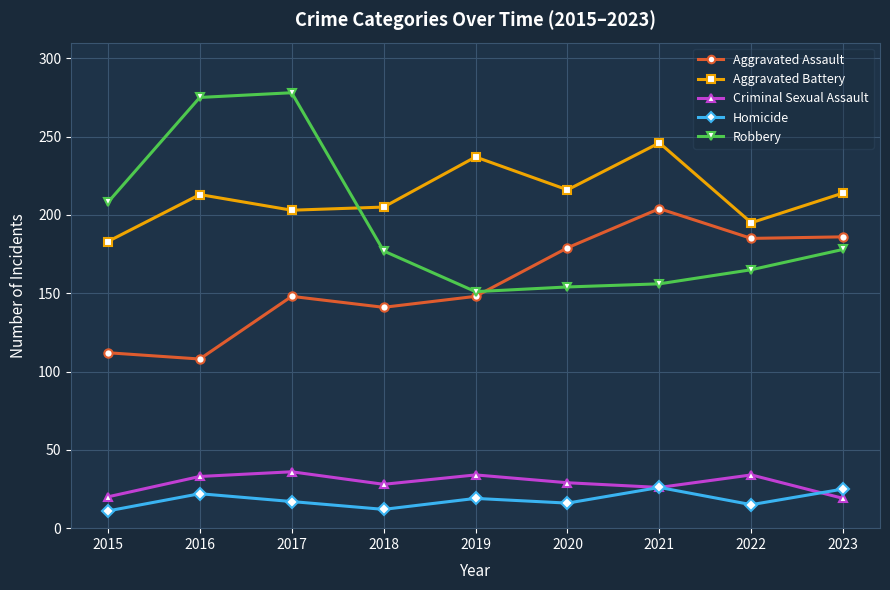

True or false: Aggravated Assault and Homicide cross at least once.

False